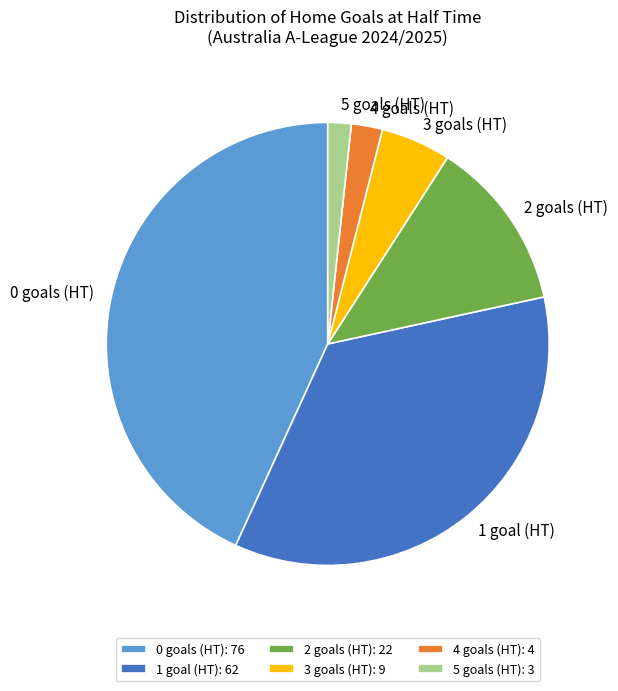

Which category has the smallest portion of the pie?

5